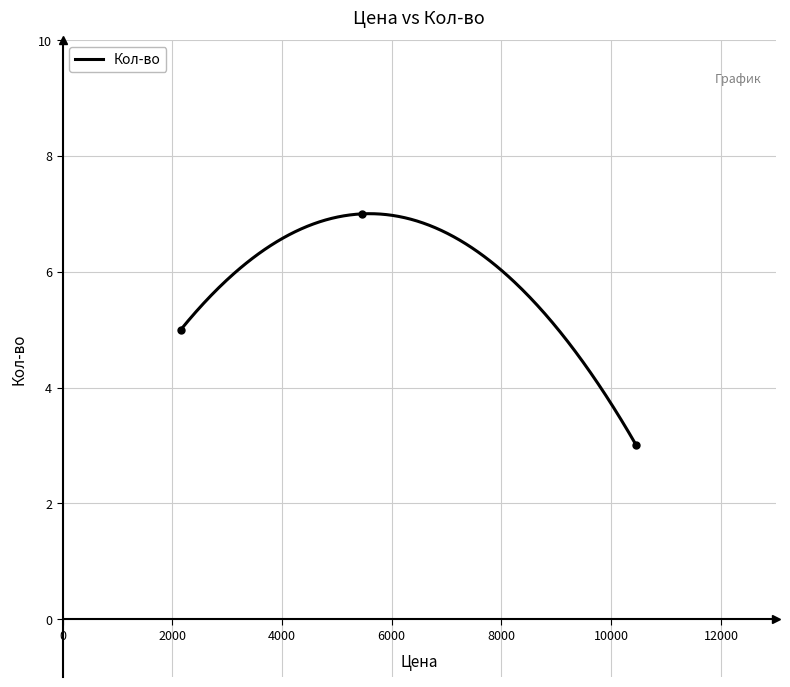

What value does the data have at 2156?

5